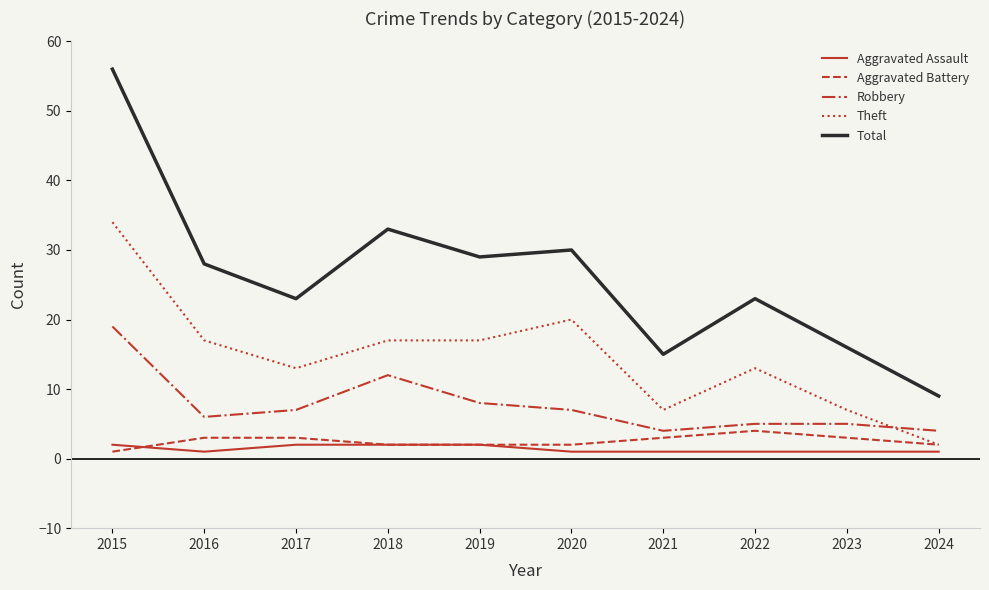

What is the total value across all series at 2019?

58